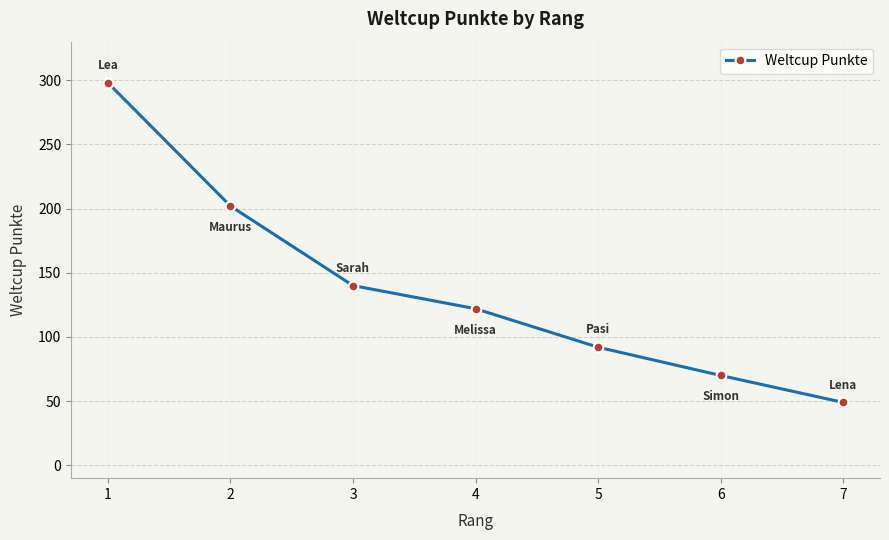

True or false: the data shows 70 at 6.

True